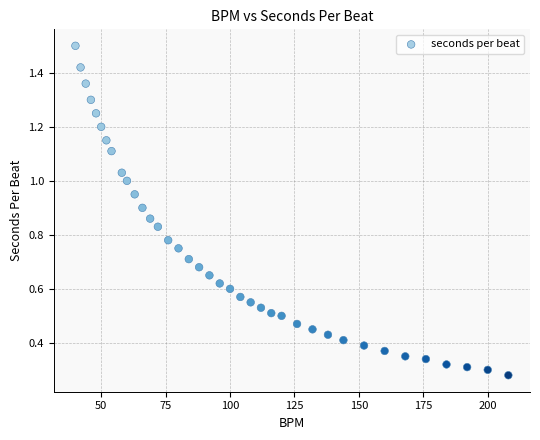

What is the range of X values (max minus min)?

168.0